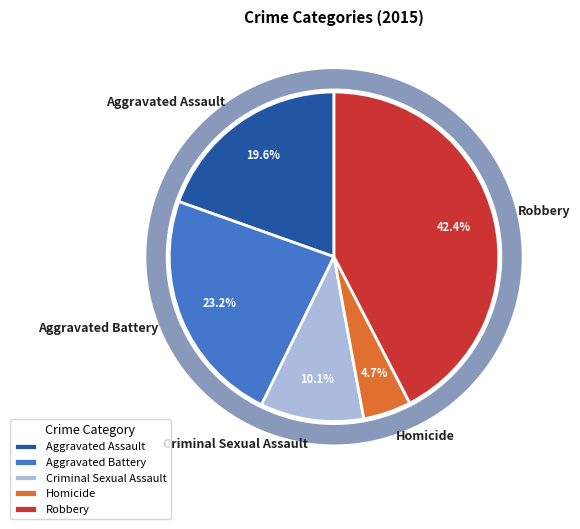

What percentage is the Criminal Sexual Assault slice, to the nearest percent?

10%